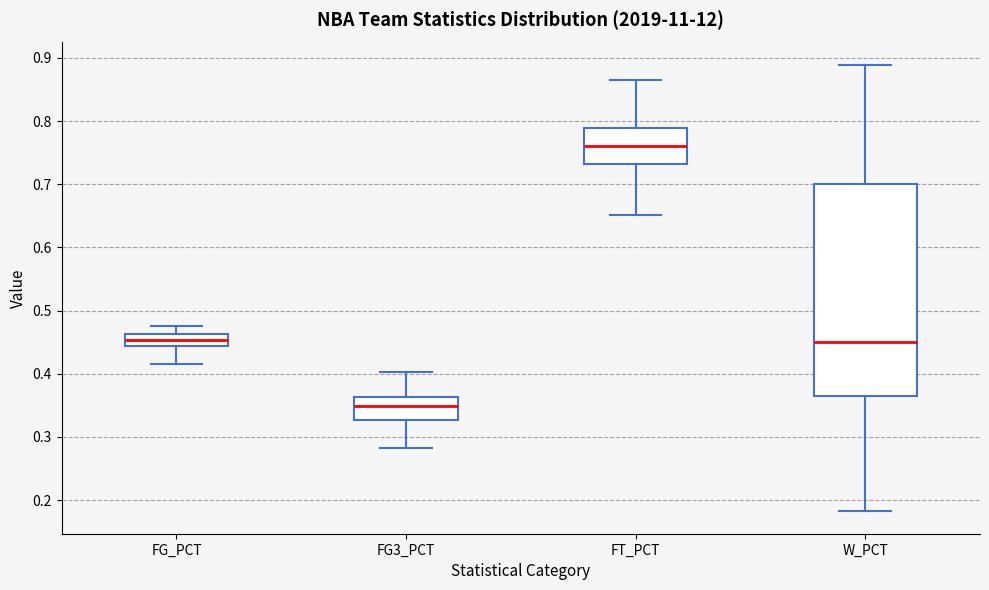

Which box has the lowest median line?

FG3_PCT